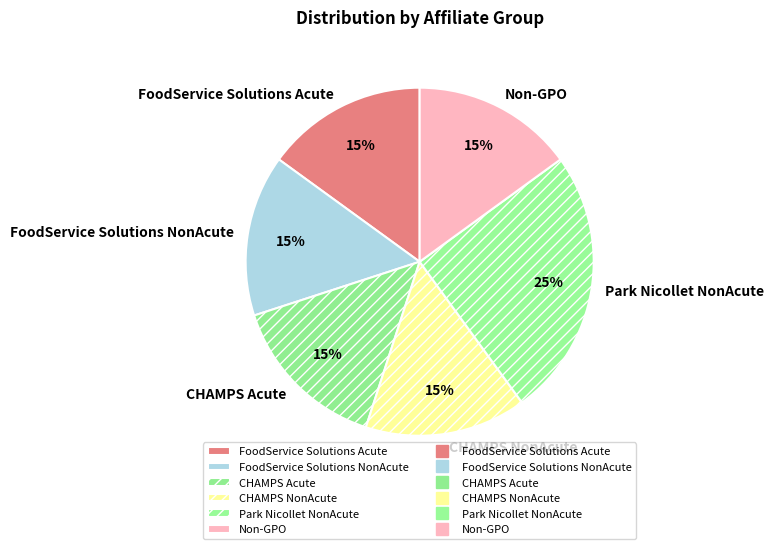

Is it true that Non-GPO is 28% of the pie?

False